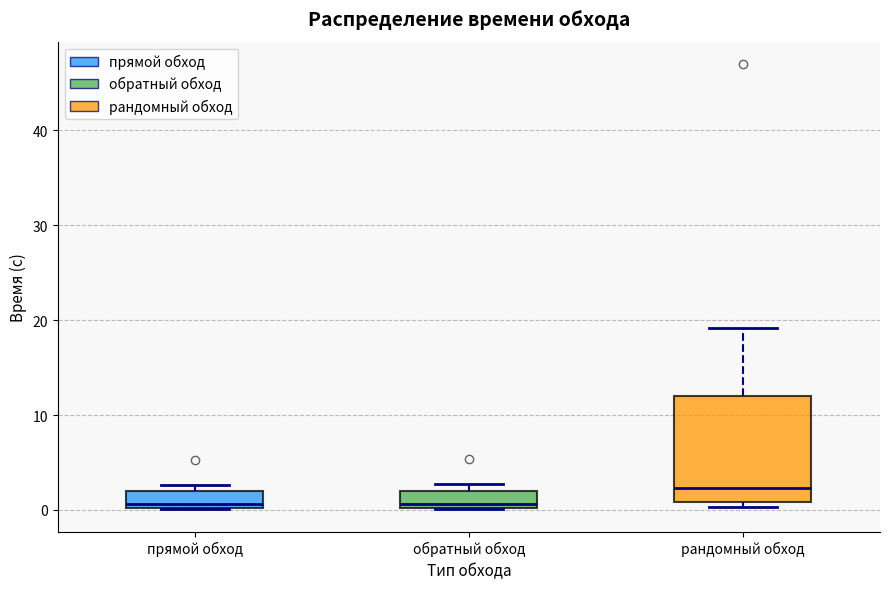

Comparing the boxes themselves (not the whiskers), which one is the tallest?

рандомный обход